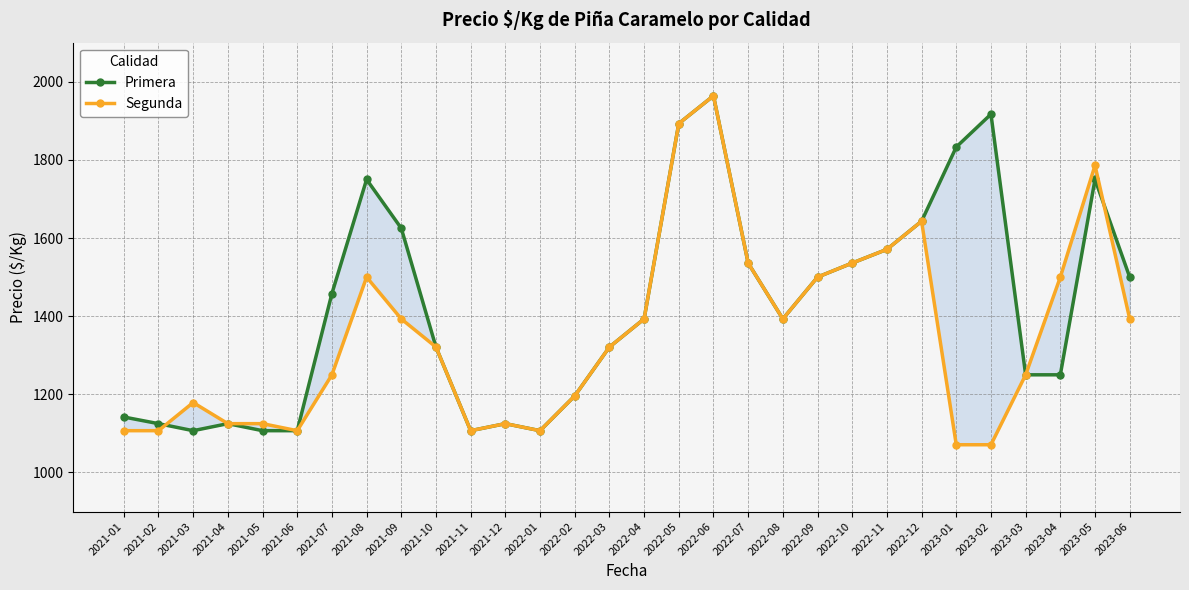

Where do Segunda and Primera first cross each other?

2021-02 and 2021-03